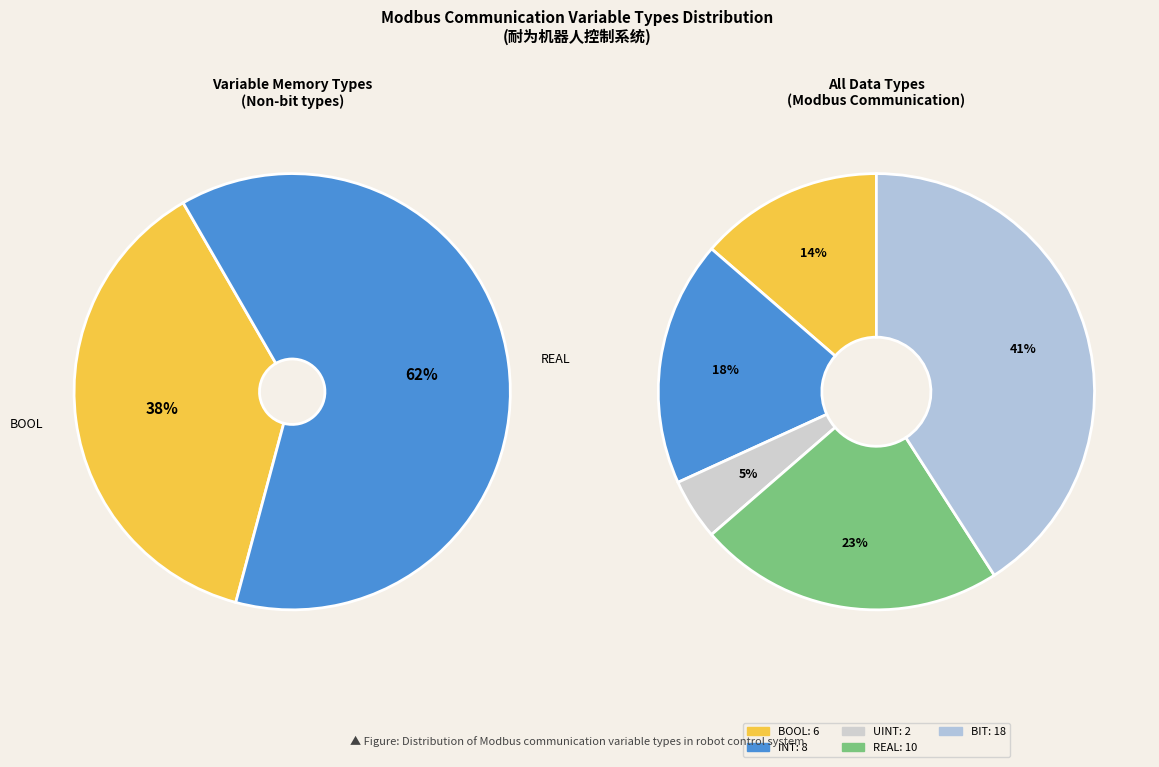

What is the change in value from INT to REAL?

+2